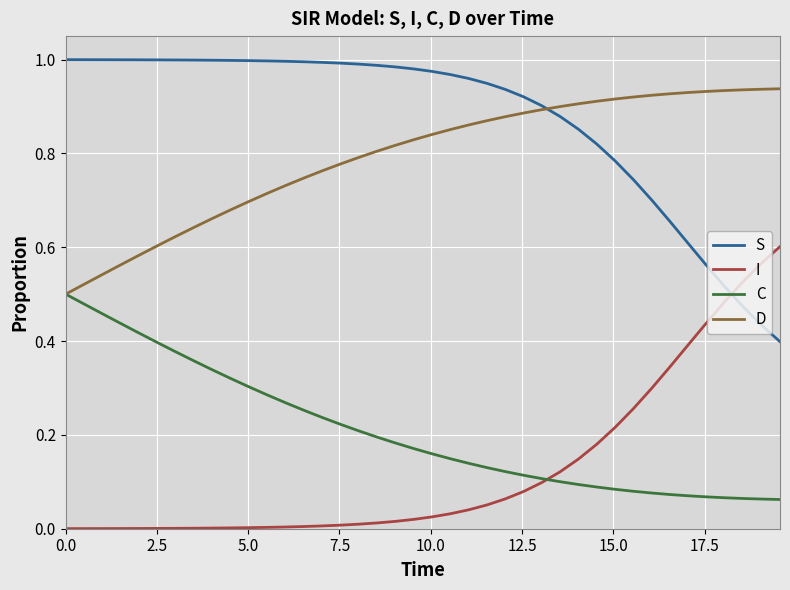

How many intersections are there between S and I?

1